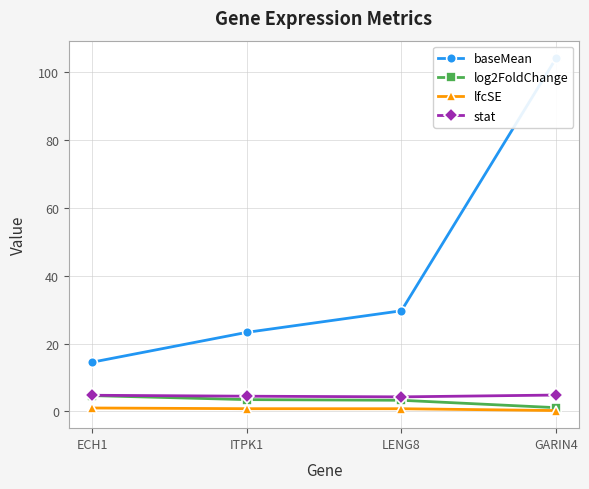

What is the approximate value of lfcSE at ECH1?

1.0